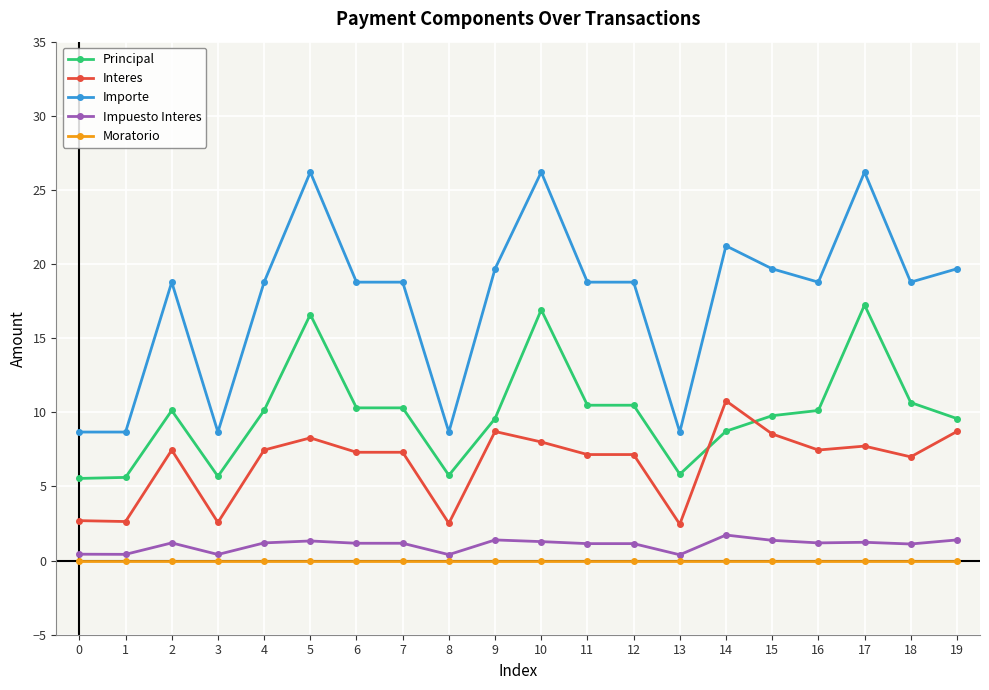

What is the difference between the Importe values at 0 and 14?

12.6